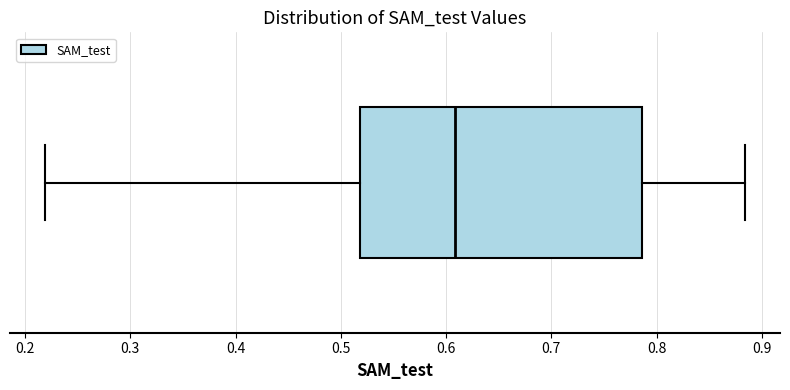

Transcribe this box plot: give where the median line is, the range the box spans, and where the two whiskers end, as read against the x-axis. The values are not printed on the chart, so give them approximately, as read against the axis.

median 0.61, box 0.52 to 0.79, whiskers 0.22 to 0.88